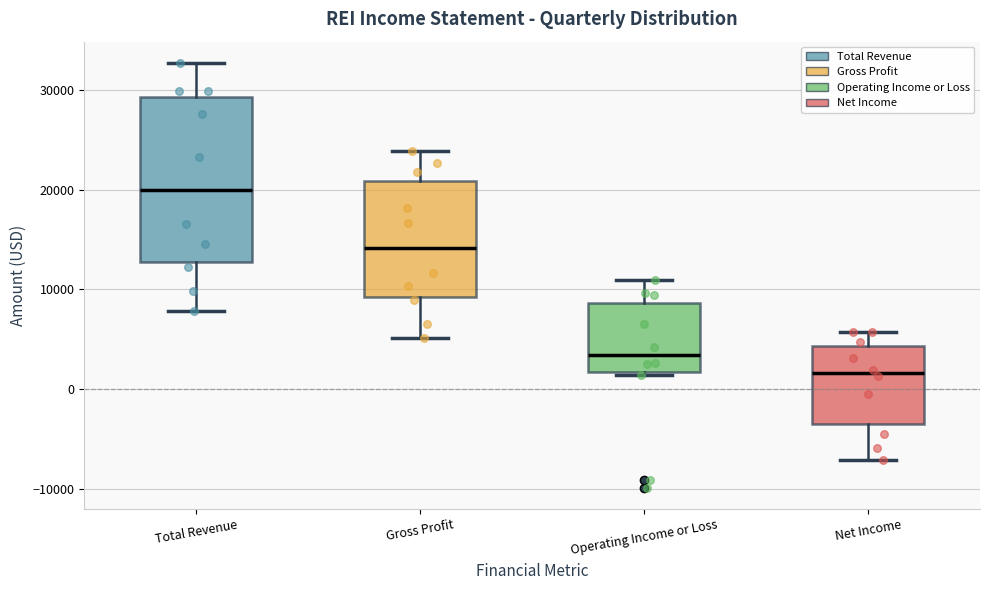

Where is the lower edge of the box for Gross Profit on the y-axis? The values are not printed on the chart, so give them approximately, as read against the axis.

9000